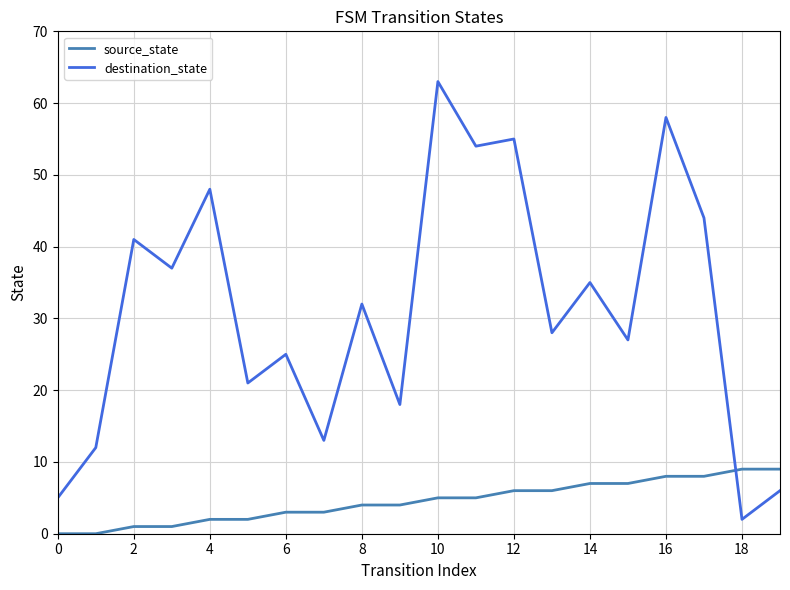

What is the difference between the maximum and minimum values in the destination_state series?

61